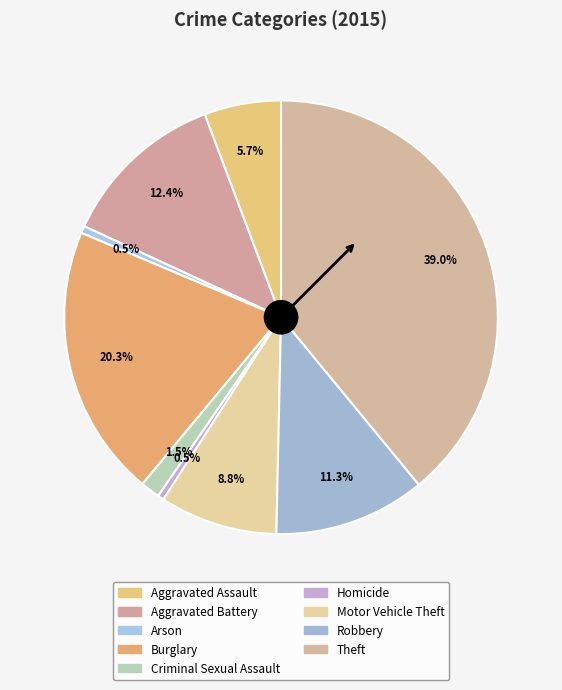

The Burglary slice represents 33% of the pie. True or false?

False